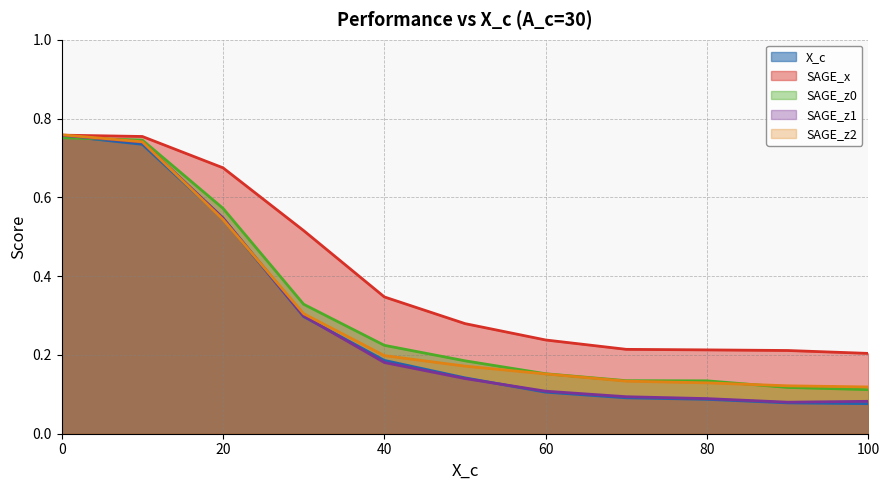

What is the value of the X_c point at the 10th from the left?

0.1